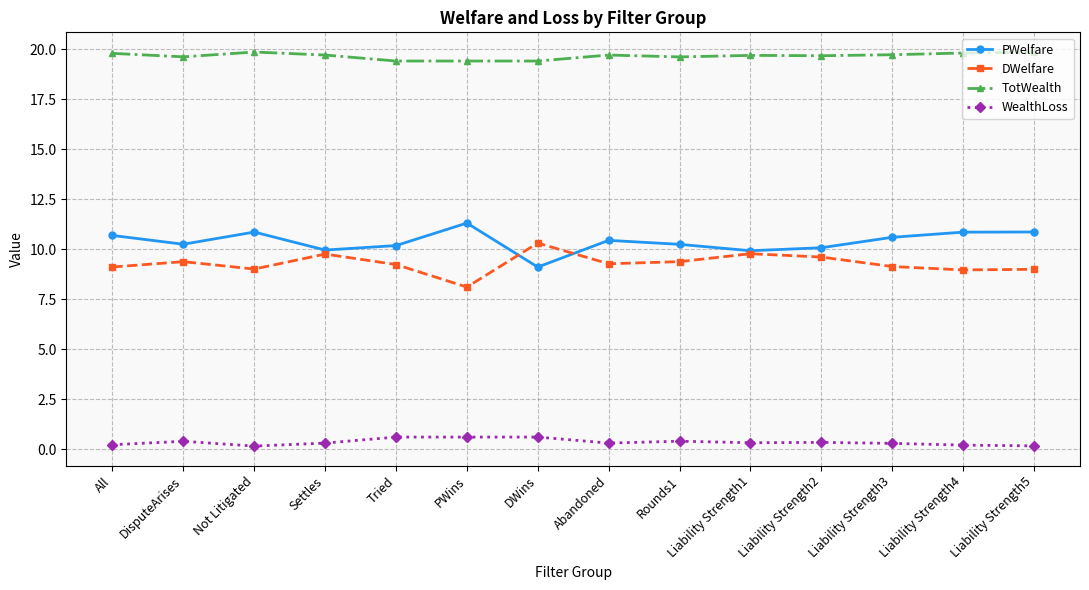

What is the difference between the highest and lowest values at All?

19.6